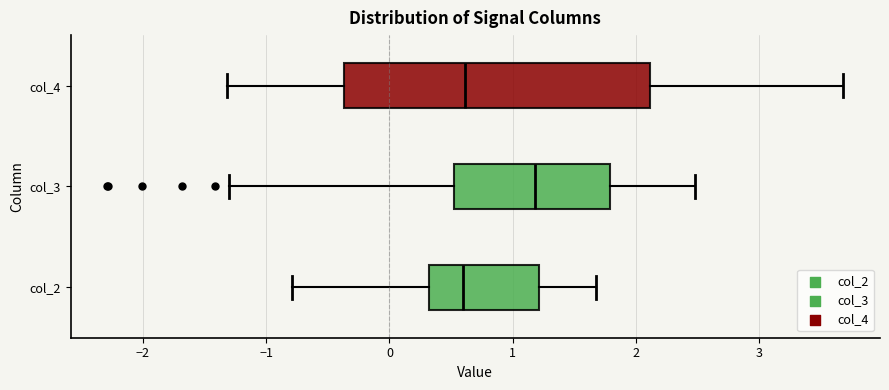

Reading bottom to top, read every box against the x-axis: the position of its median line, the range the box covers, and the ends of its whiskers. The values are not printed on the chart, so give them approximately, as read against the axis.

col_2: median 0.6, box 0.3 to 1.2, whiskers -0.8 to 1.7
col_3: median 1.2, box 0.5 to 1.8, whiskers -1.3 to 2.5
col_4: median 0.6, box -0.4 to 2.1, whiskers -1.3 to 3.7